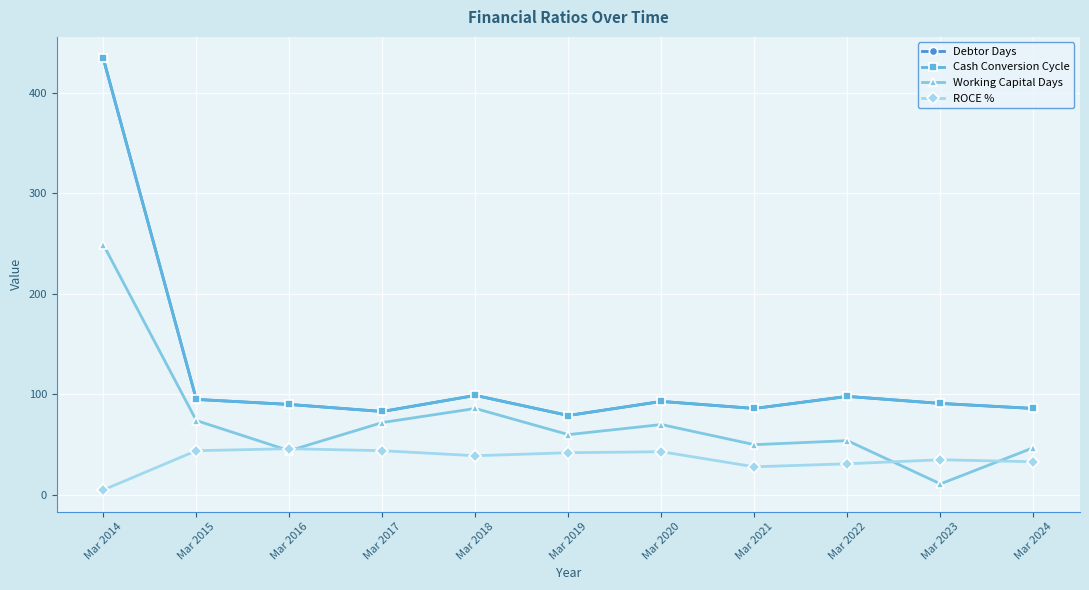

At Mar 2021, list the series in order from largest to smallest.

Debtor Days, Cash Conversion Cycle, Working Capital Days, ROCE %